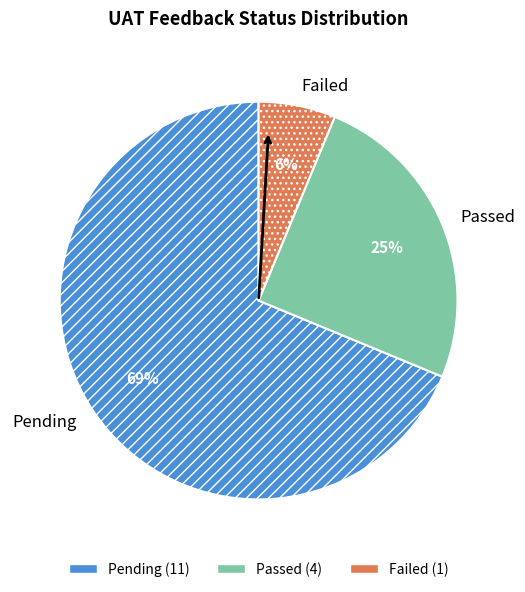

How many segments does this pie chart have?

3